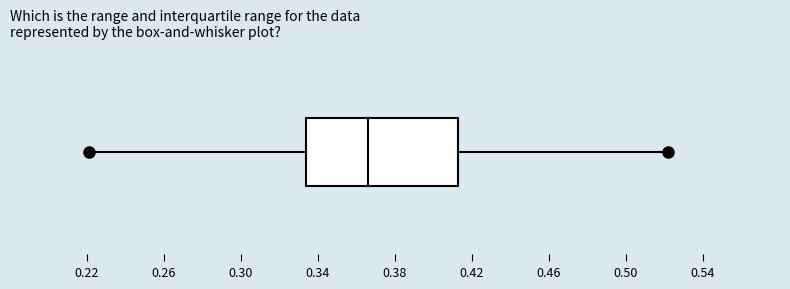

Where does the right whisker of the box end on the x-axis? The values are not printed on the chart, so give them approximately, as read against the axis.

0.520